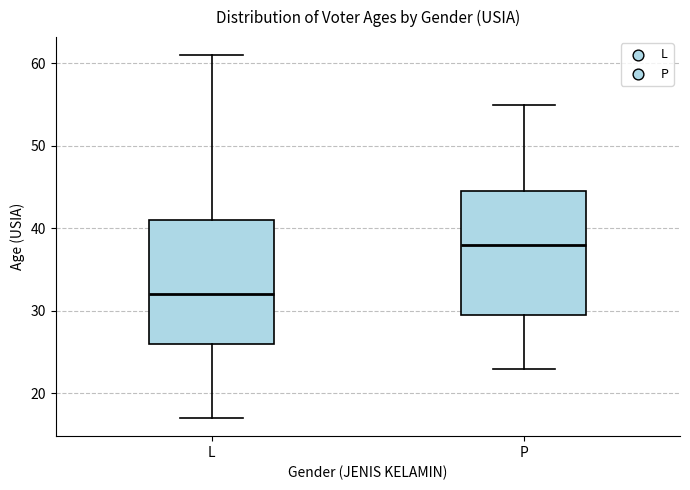

Which box has the lowest median line?

L